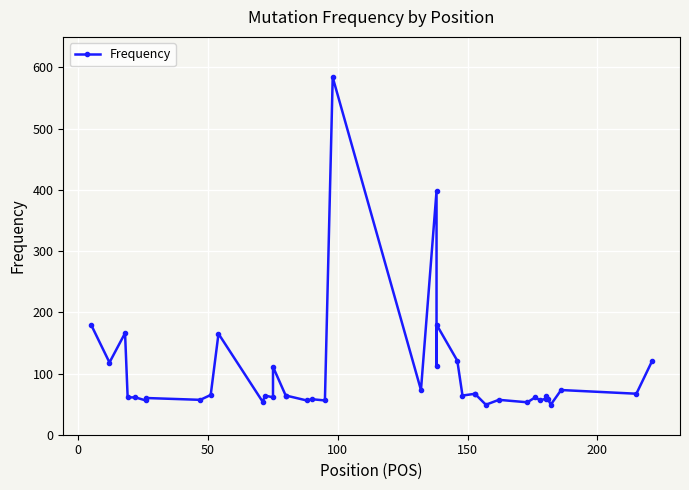

What is the sum of all values?

4005